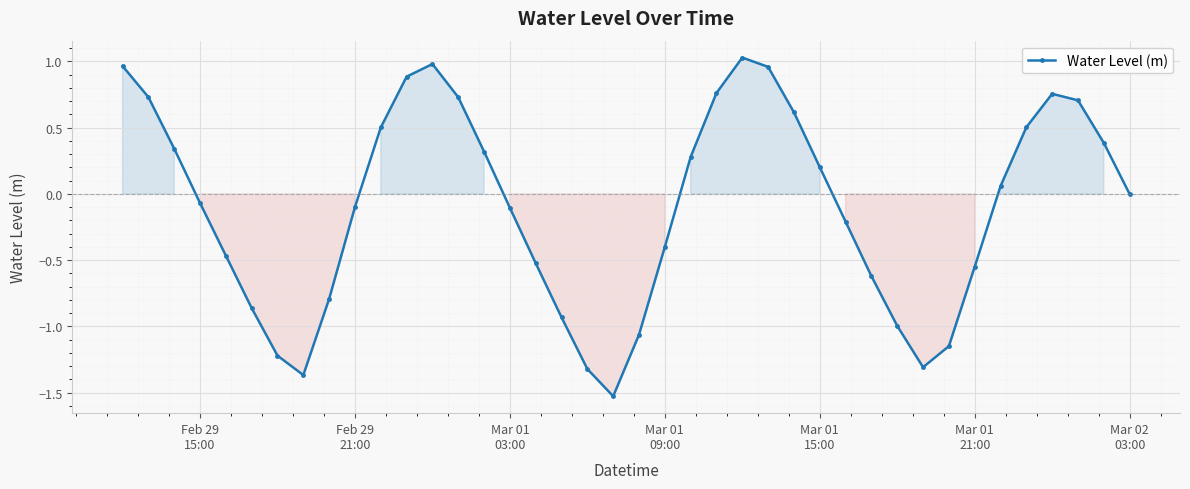

What is the sum of all values?

-3.9